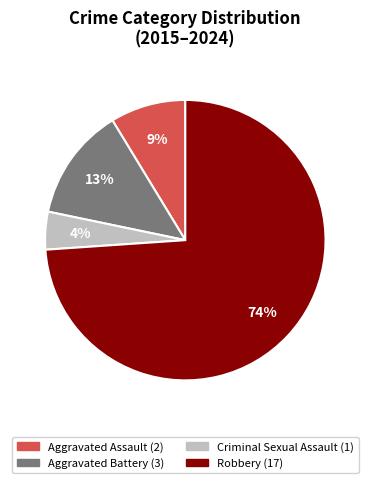

Combined, do Criminal Sexual Assault and Aggravated Battery account for over 50%?

No